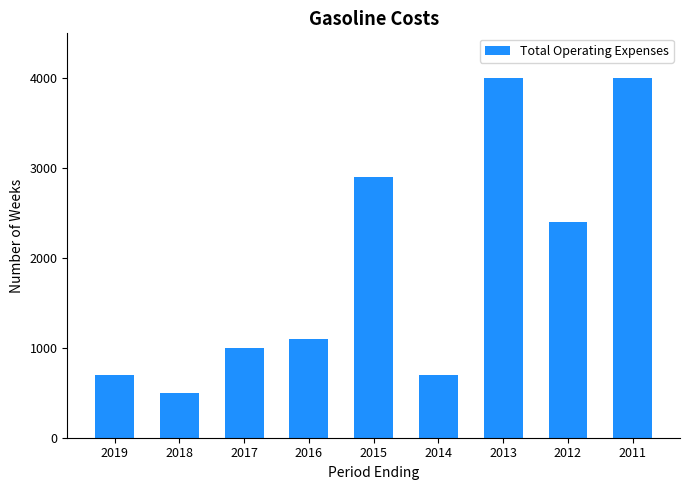

Where is the data nearest to the value 2250?

2012